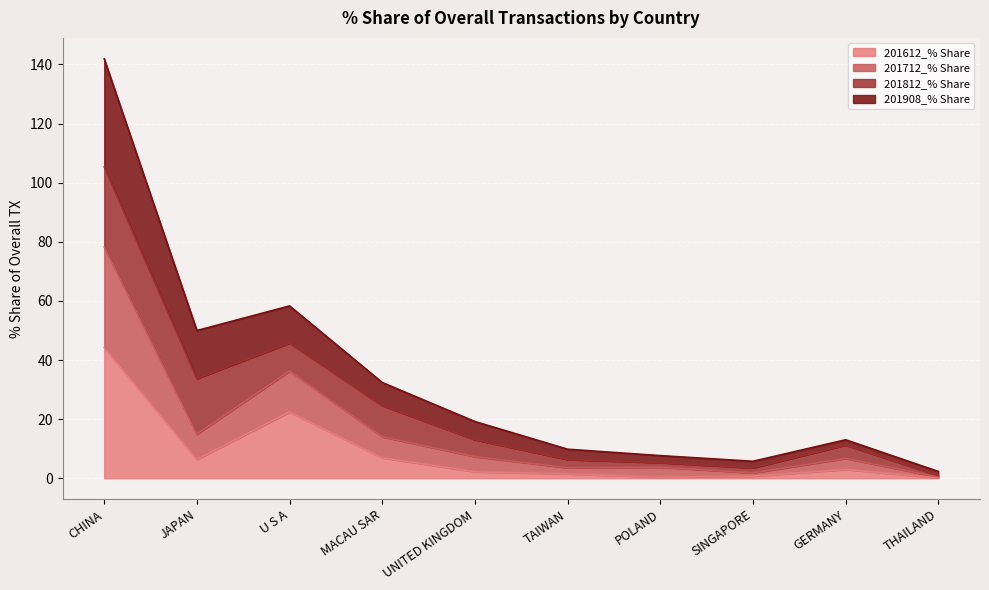

At which category is the sum across all series the highest?

CHINA